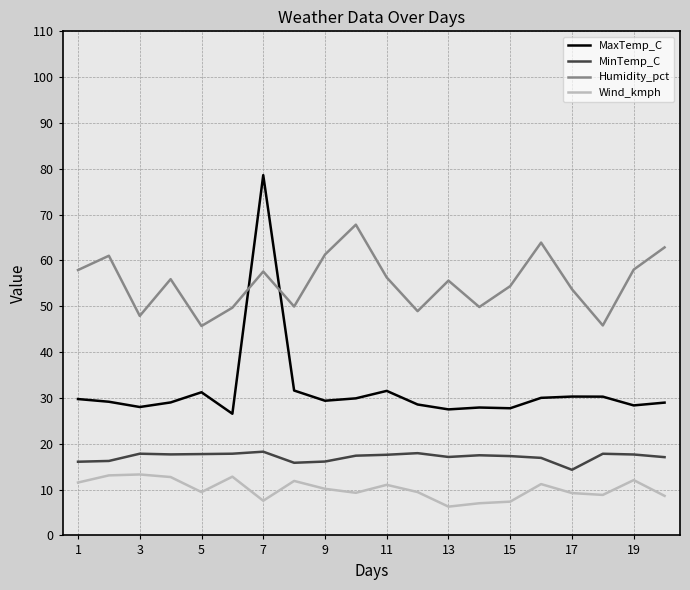

At how many categories does at least one series exceed 37?

20